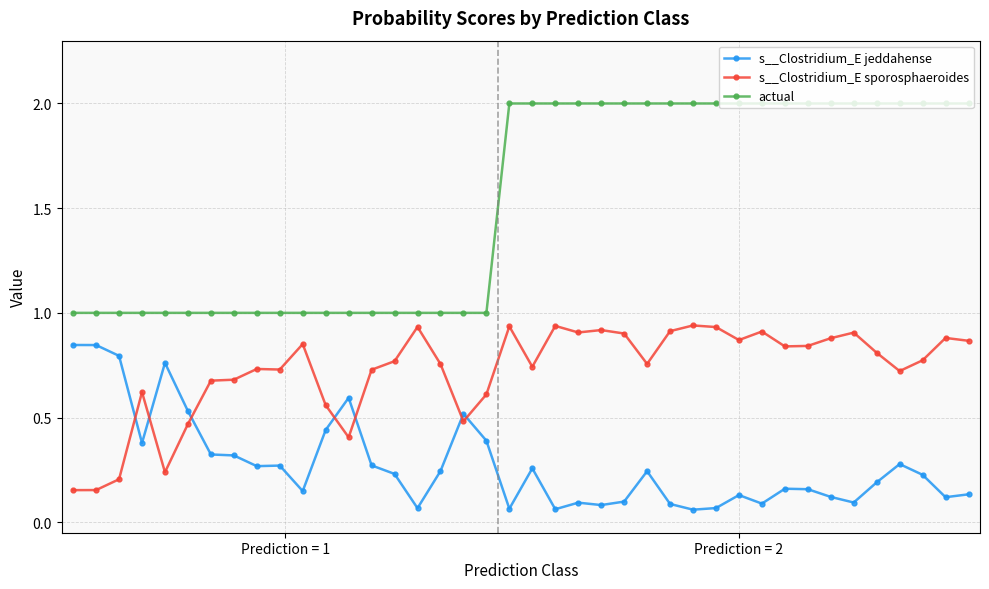

What is the sum of all actual values?

61.0